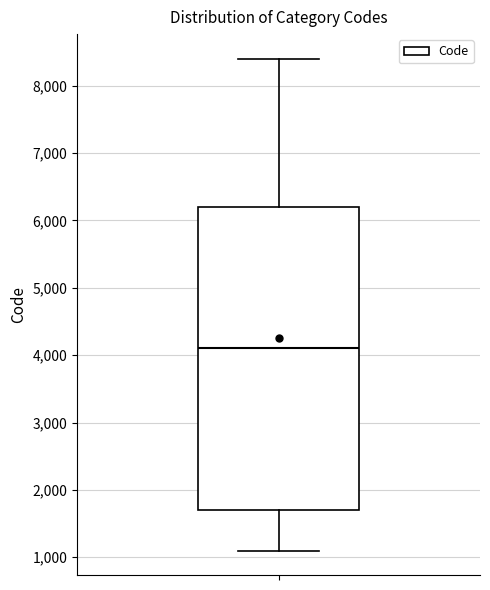

Where does the lower whisker of the box end on the y-axis? The values are not printed on the chart, so give them approximately, as read against the axis.

1100